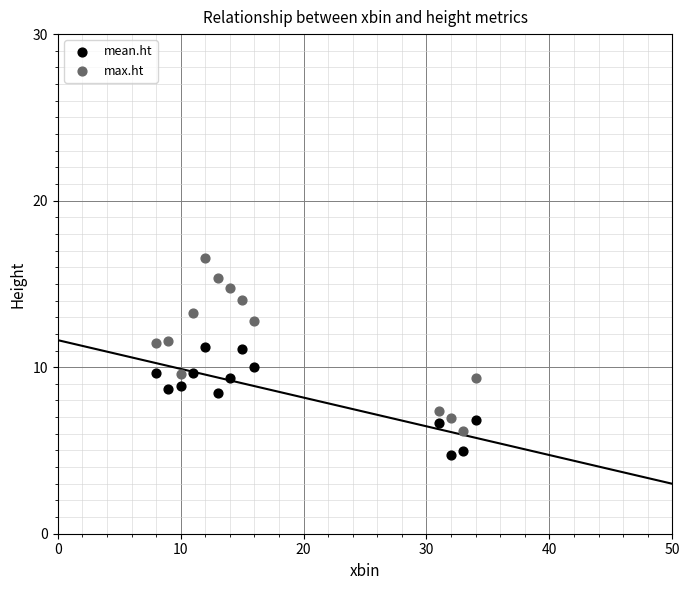

Which series contains the lowest Y value?

mean.ht